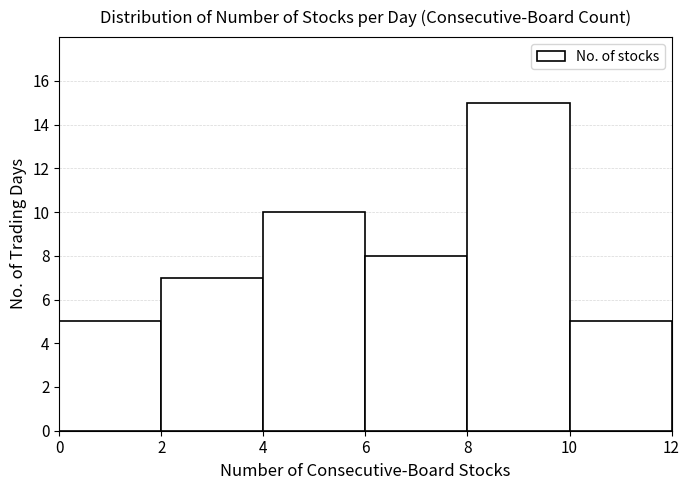

Reading left to right, transcribe this chart: for each bar, give the range it covers on the x-axis and its height. The values are not printed on the chart, so give them approximately, as read against the axis.

0 to 2: 5
2 to 4: 7
4 to 6: 10
6 to 8: 8
8 to 10: 15
10 to 12: 5